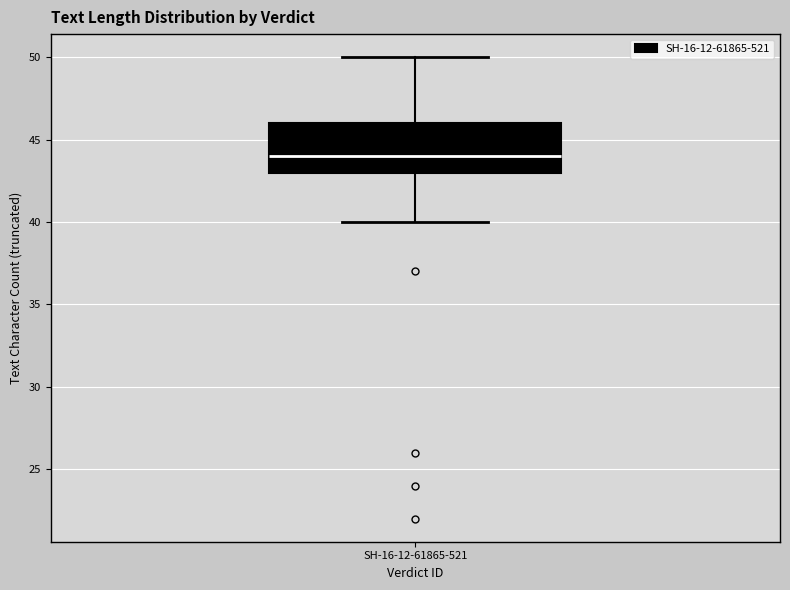

Transcribe this box plot: give where the median line is, the range the box spans, and where the two whiskers end, as read against the y-axis. The values are not printed on the chart, so give them approximately, as read against the axis.

median 44, box 43 to 46, whiskers 40 to 50